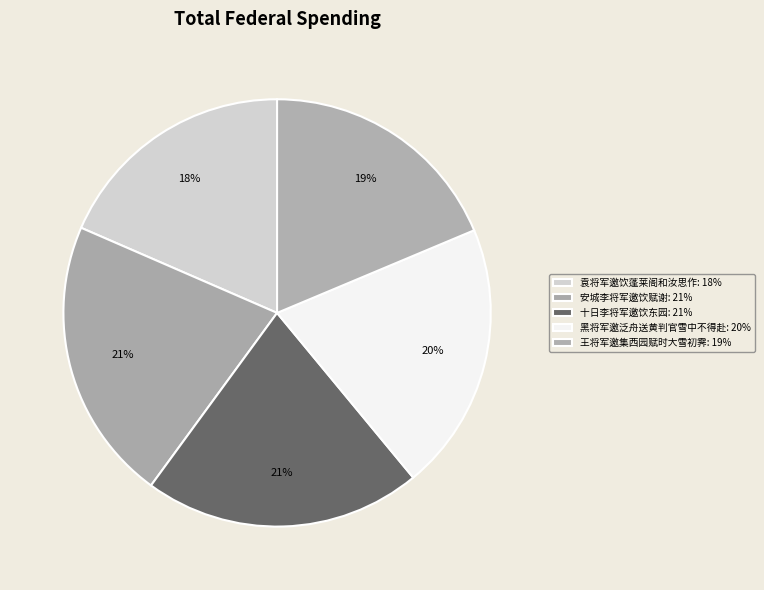

Which category has the smallest portion of the pie?

袁将军邀饮蓬莱阁和汝思作